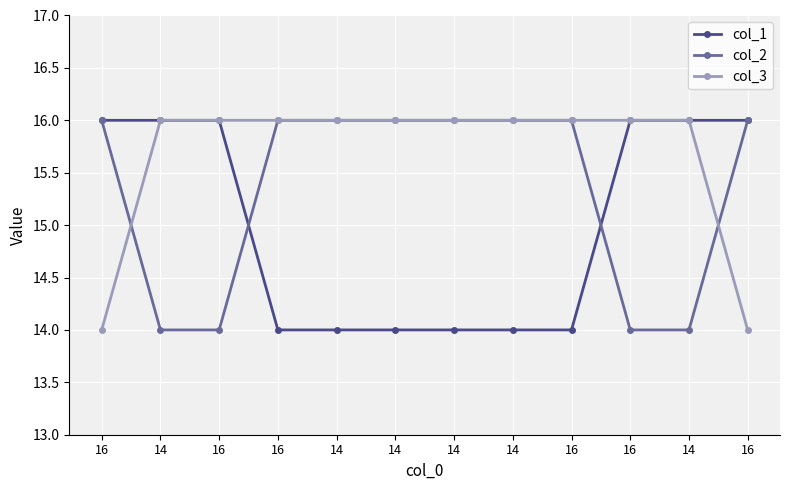

How many intersections are there between col_3 and col_2?

2